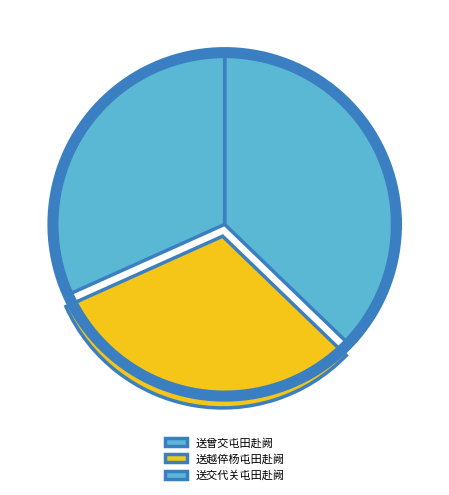

Which category has the smallest portion of the pie?

送越倅杨屯田赴阙